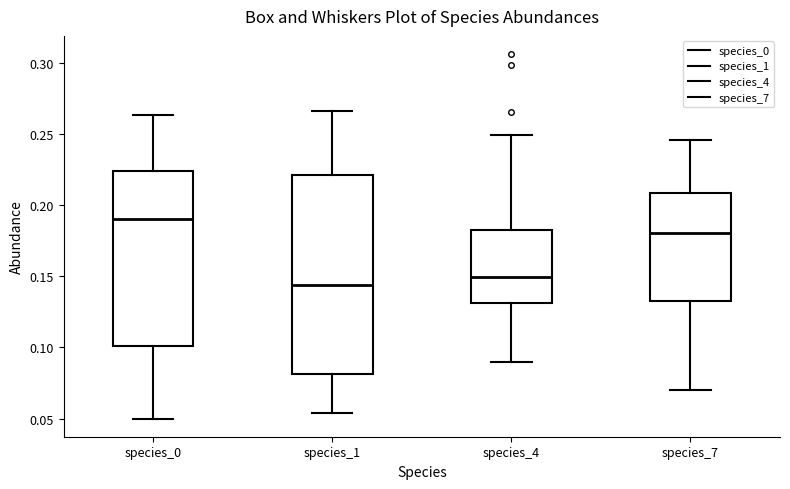

Reading left to right, read every box against the y-axis: the position of its median line, the range the box covers, and the ends of its whiskers. The values are not printed on the chart, so give them approximately, as read against the axis.

species_0: median 0.190, box 0.100 to 0.225, whiskers 0.050 to 0.265
species_1: median 0.145, box 0.080 to 0.220, whiskers 0.055 to 0.265
species_4: median 0.150, box 0.130 to 0.185, whiskers 0.090 to 0.250
species_7: median 0.180, box 0.130 to 0.210, whiskers 0.070 to 0.245